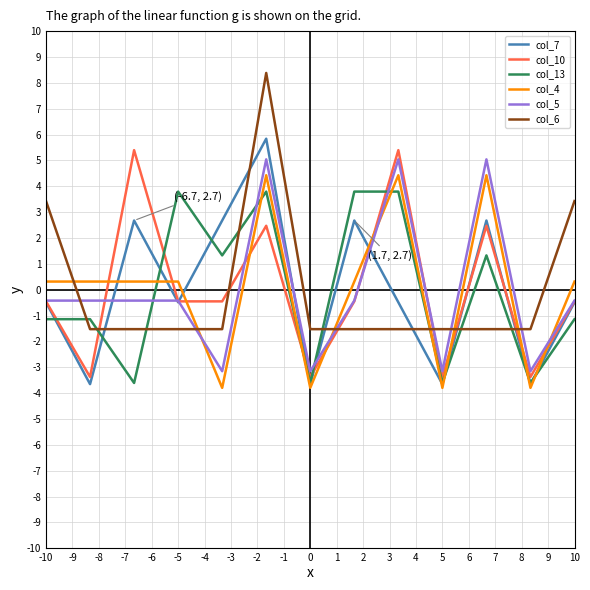

After their last crossing, which series has the higher values: col_6 or col_4?

col_6